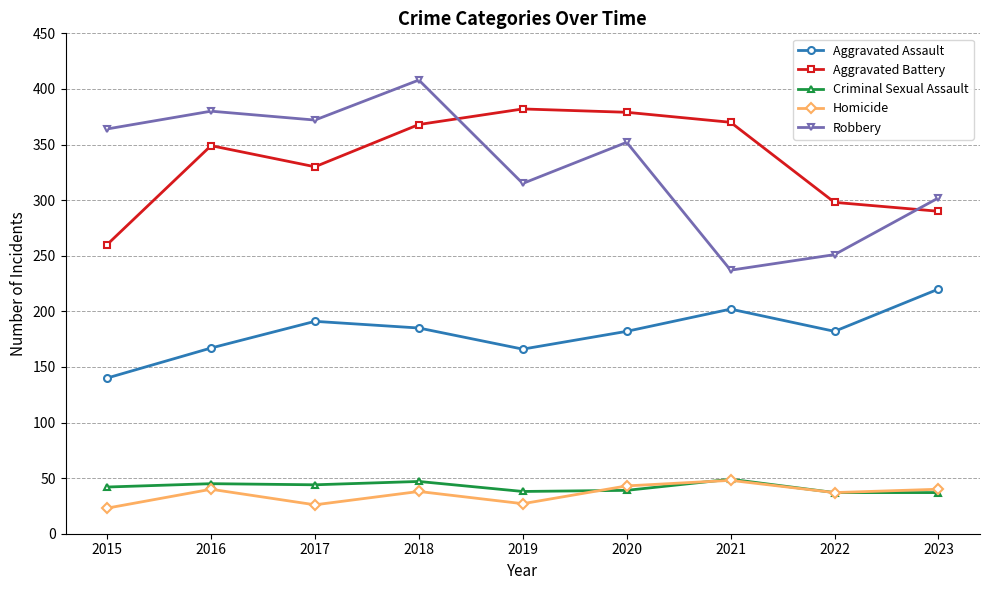

True or false: Homicide and Aggravated Battery intersect in this chart.

False